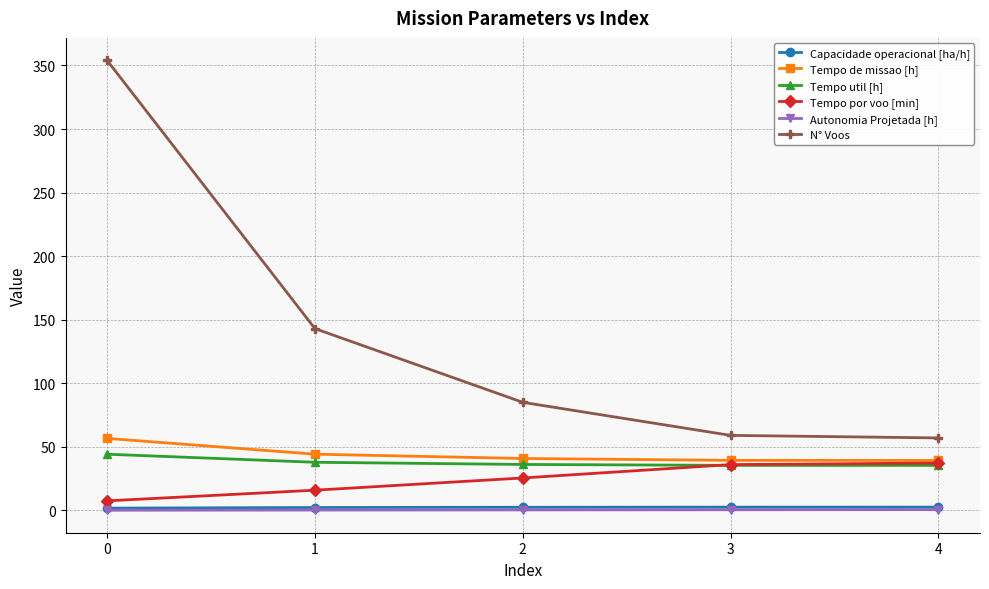

True or false: Tempo util [h] has more than 1 points higher than both neighbors.

False